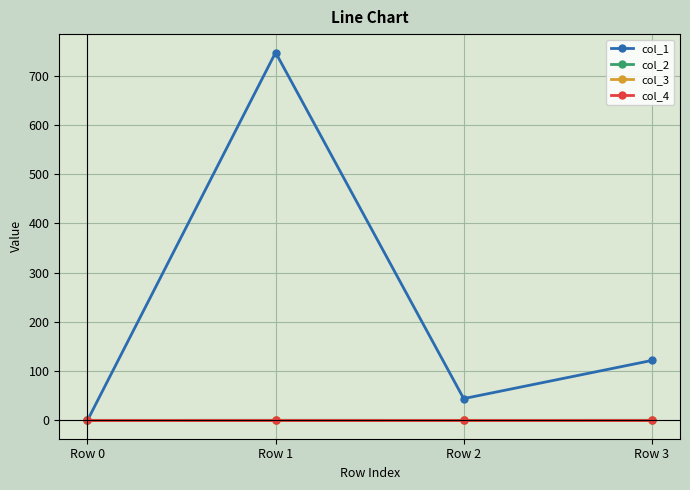

At which category is the sum across all series the highest?

Row 1